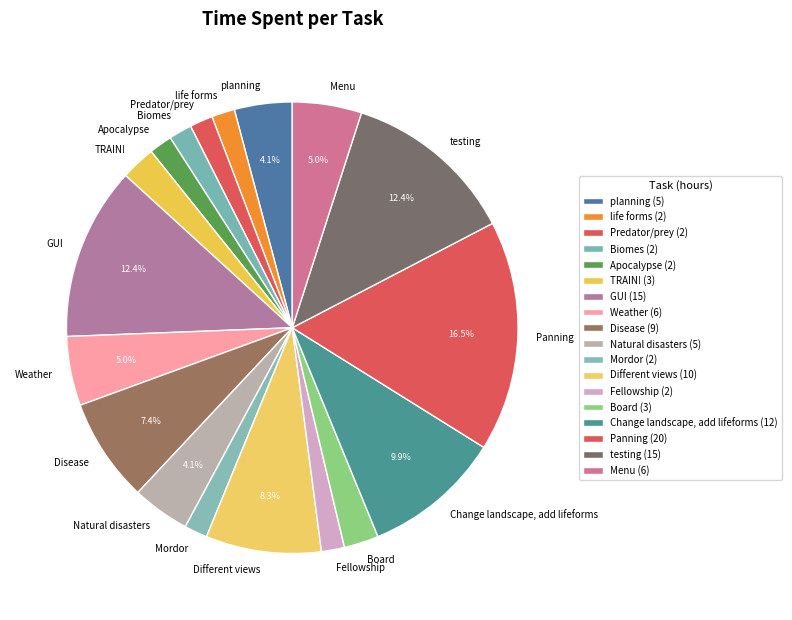

What portion of the pie excludes Natural disasters?

95.9%